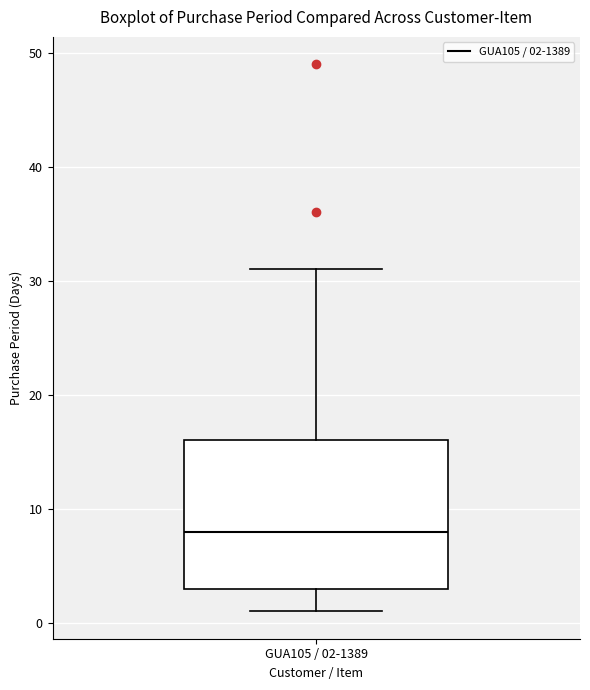

Read this box plot against the y-axis: the position of the median line, the range covered by the box, and the ends of both whiskers. The values are not printed on the chart, so give them approximately, as read against the axis.

median 8, box 3 to 16, whiskers 1 to 31